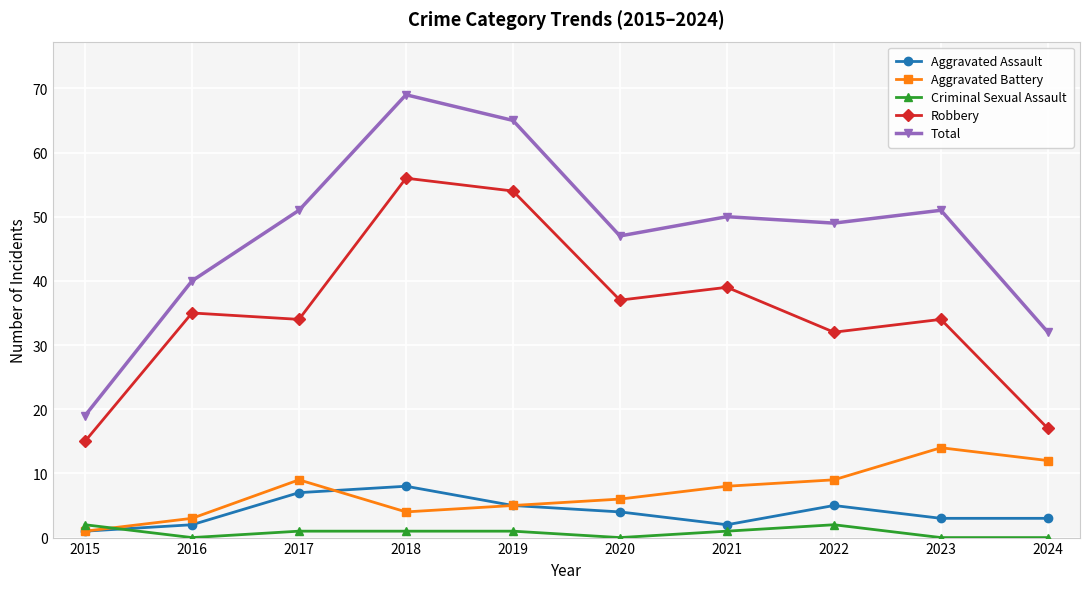

What is the difference between the maximum and minimum values in the Aggravated Assault series?

7